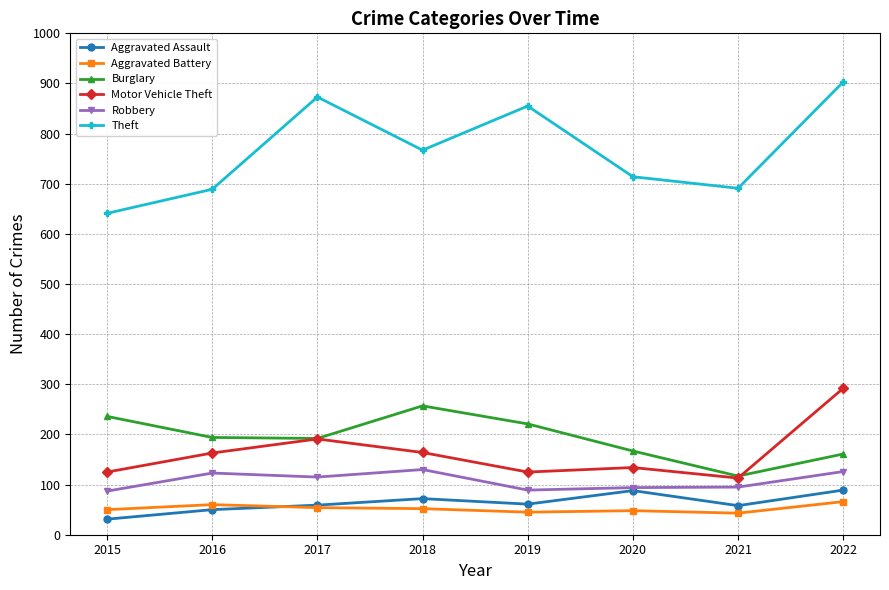

Which category has the highest value in the Theft series?

2022